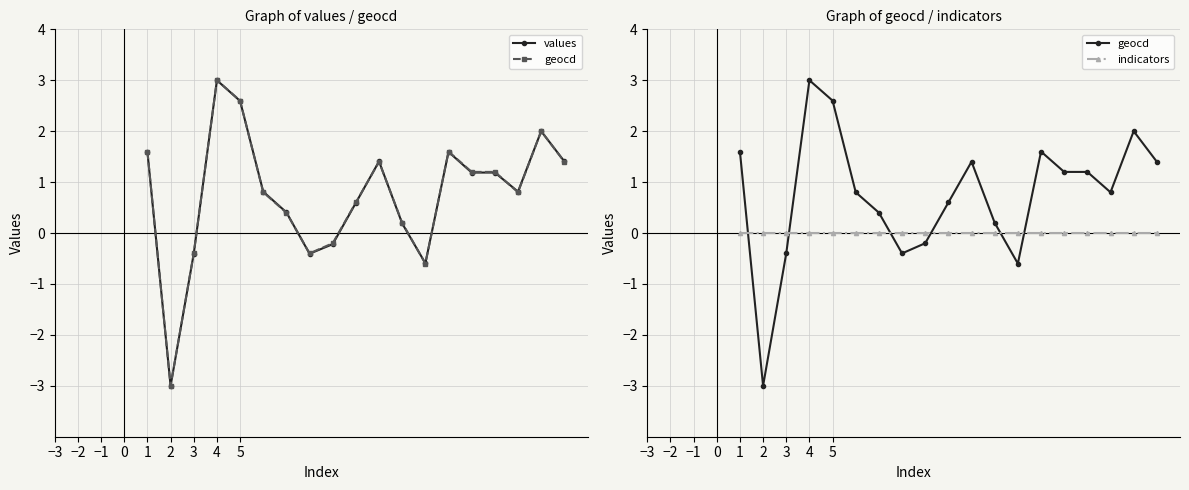

Between which two adjacent categories do values and geocd first intersect?

1 and 2